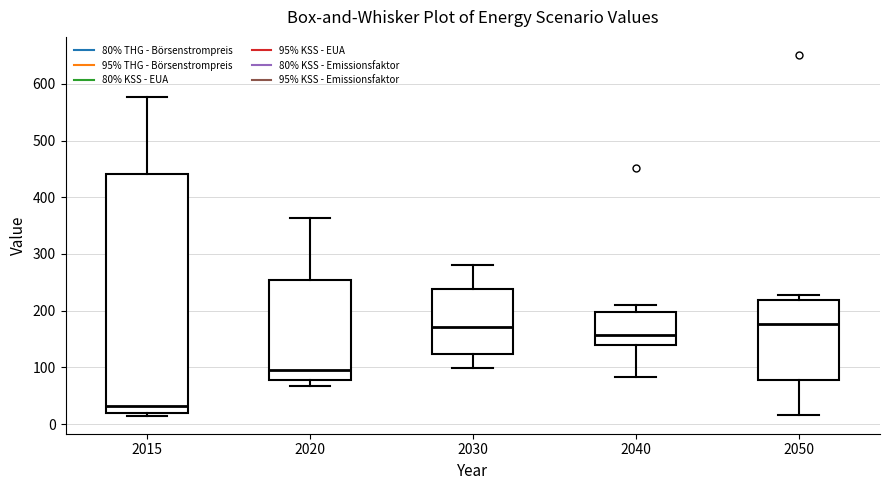

Which box is the tallest, from its lower edge to its upper edge?

2015